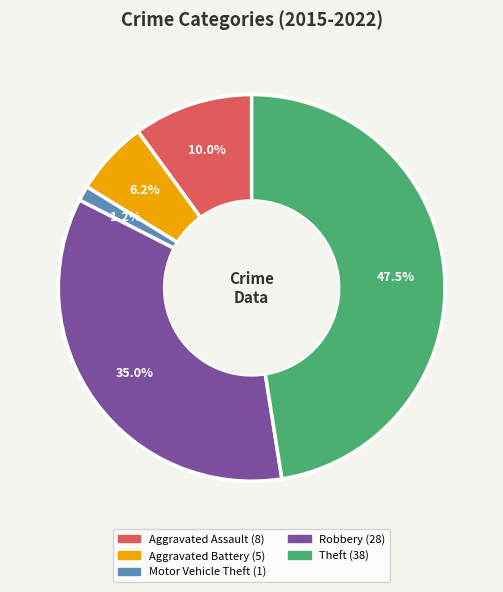

Is there a majority slice in this chart?

No